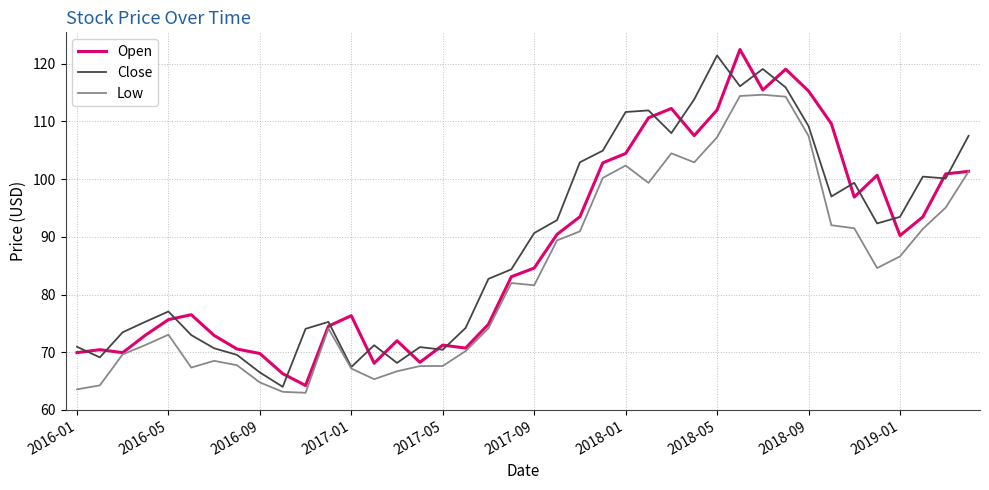

What is the highest value of the Low series?

114.6